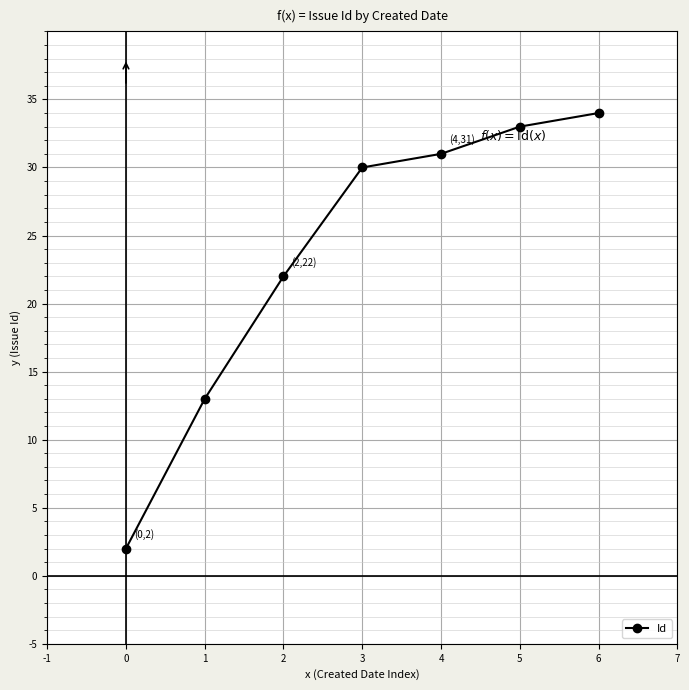

Rank the categories by value from lowest to highest.

0, 1, 2, 3, 4, 5, 6